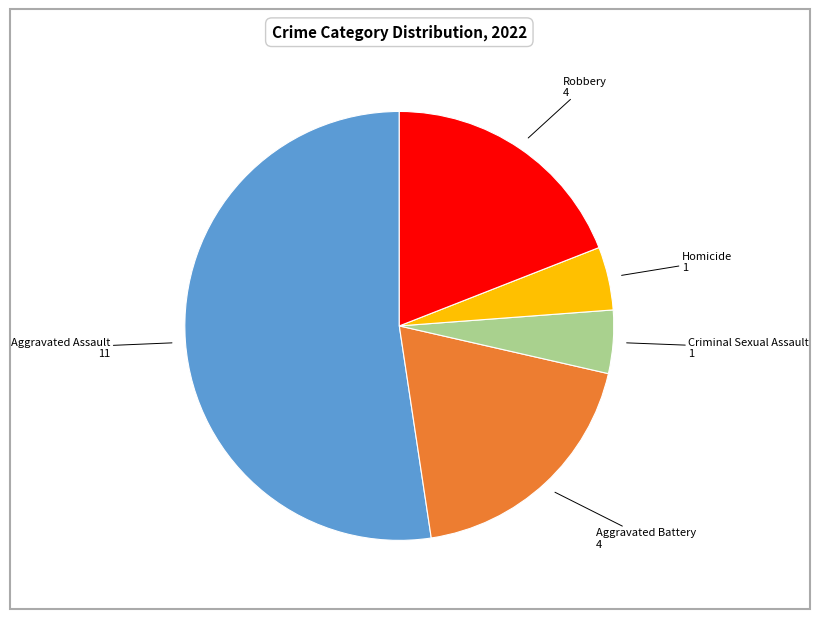

How many slices are in this pie chart?

5